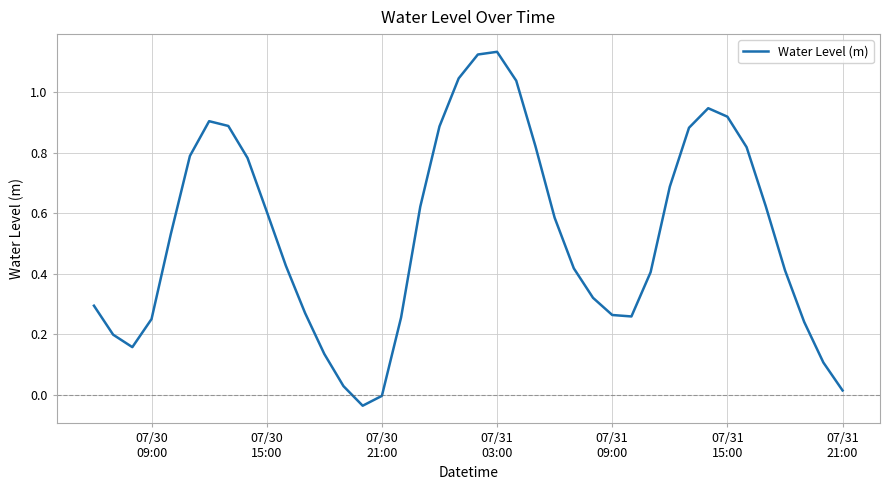

How many series are shown in this chart?

1